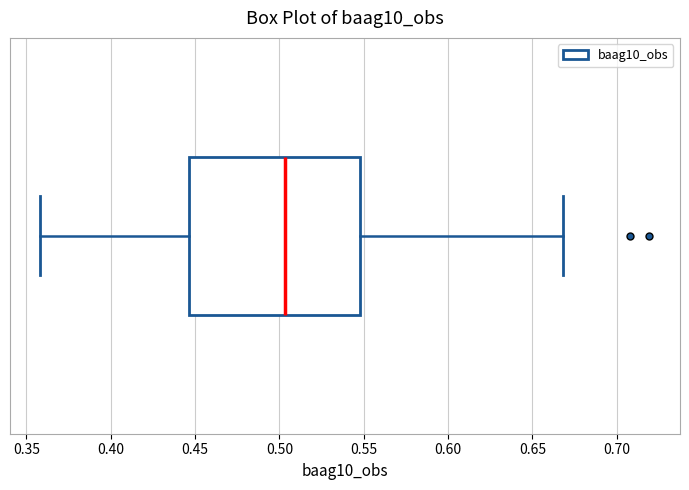

Where does the median line of the box sit on the x-axis? The values are not printed on the chart, so give them approximately, as read against the axis.

0.505